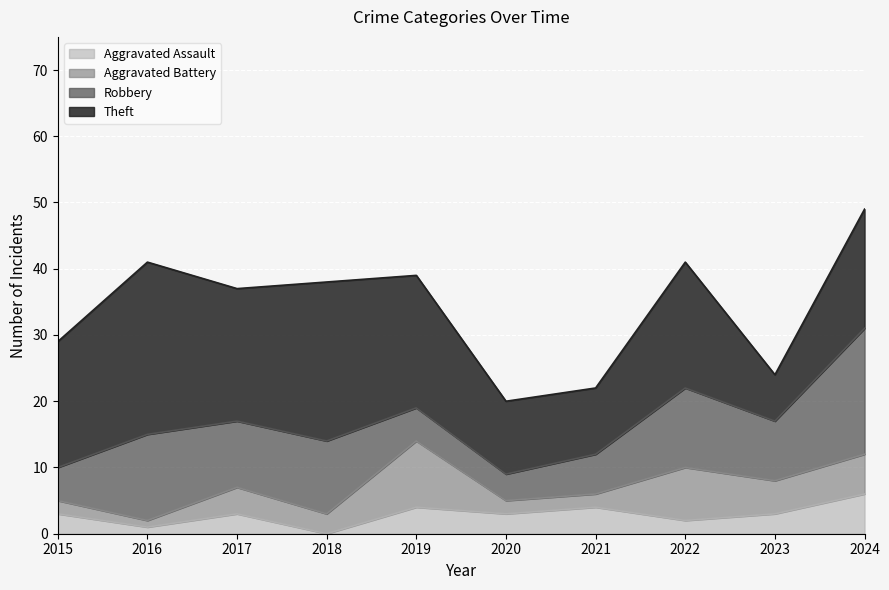

The Aggravated Assault series shows 1 at 2023. True or false?

False